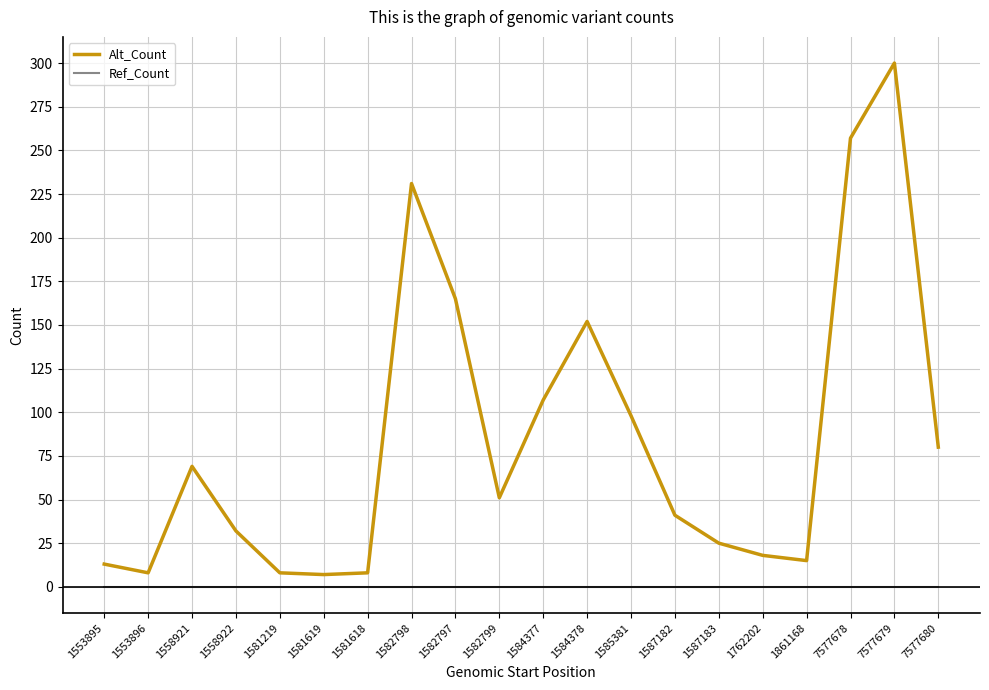

What position from the right is 1861168?

4